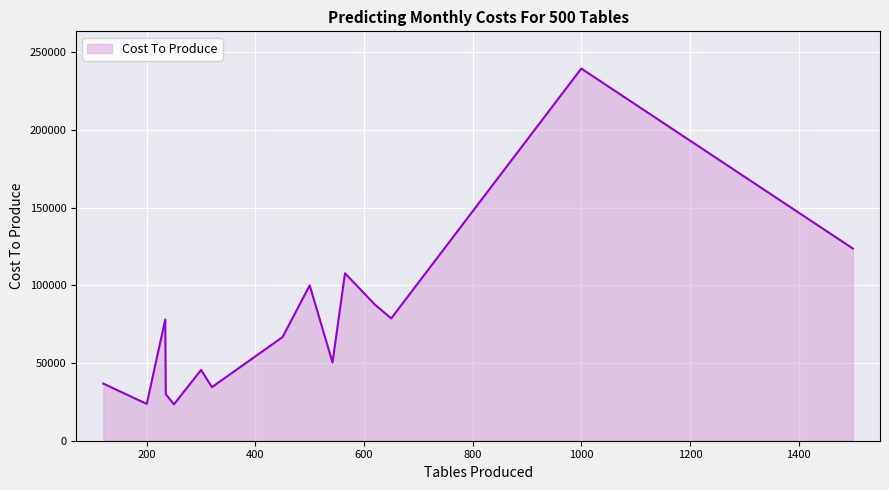

What is the smallest value displayed?

23378.2